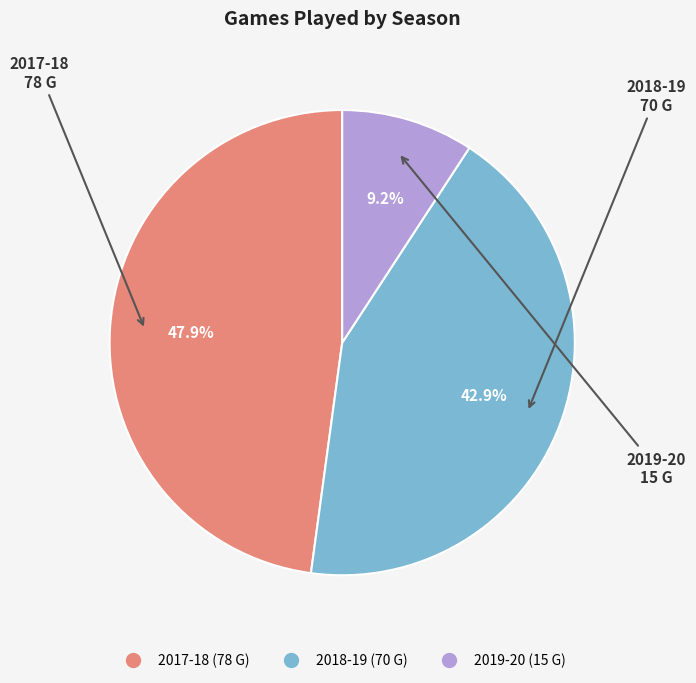

Does 2018-19 account for over 50% of the chart?

No